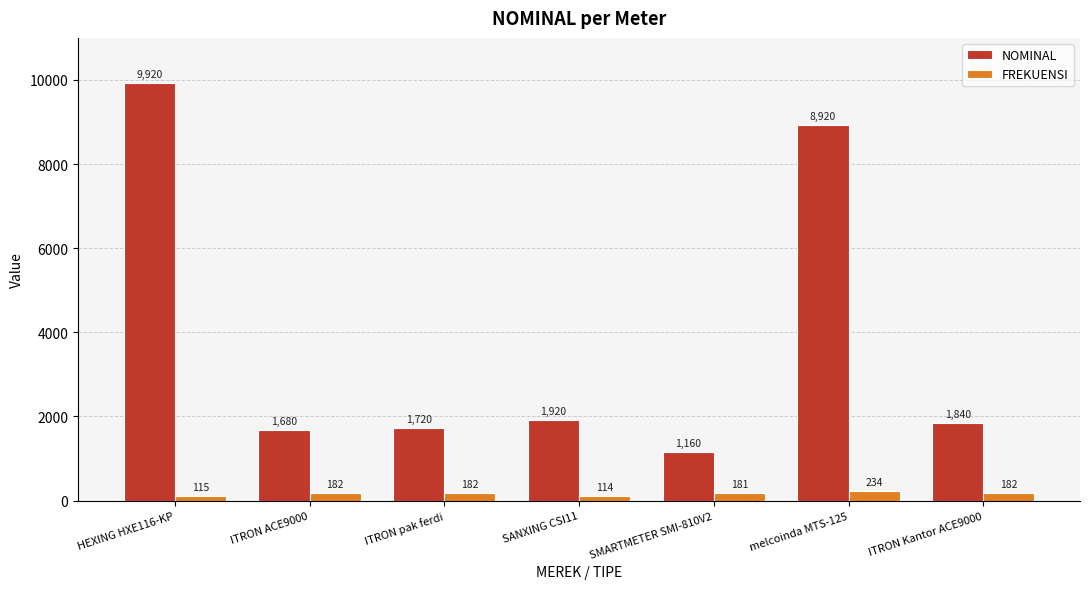

What is the label of the 4th bar from the left?

SANXING CSI11